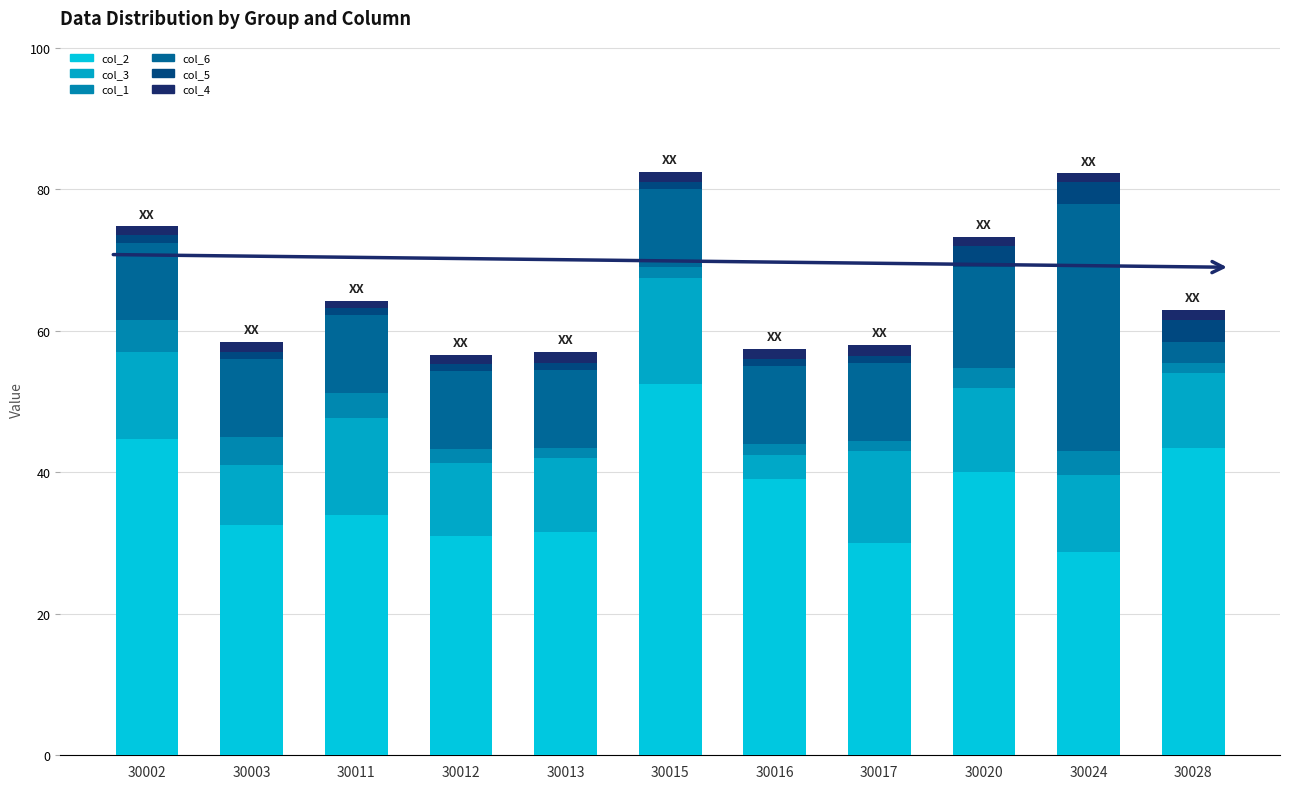

What is the sum of all col_2 values?

407.4